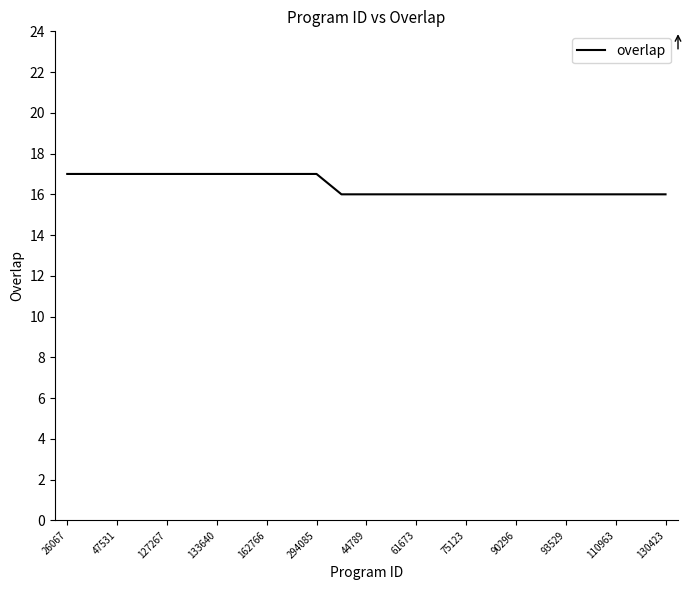

How many lines are shown in the chart?

1